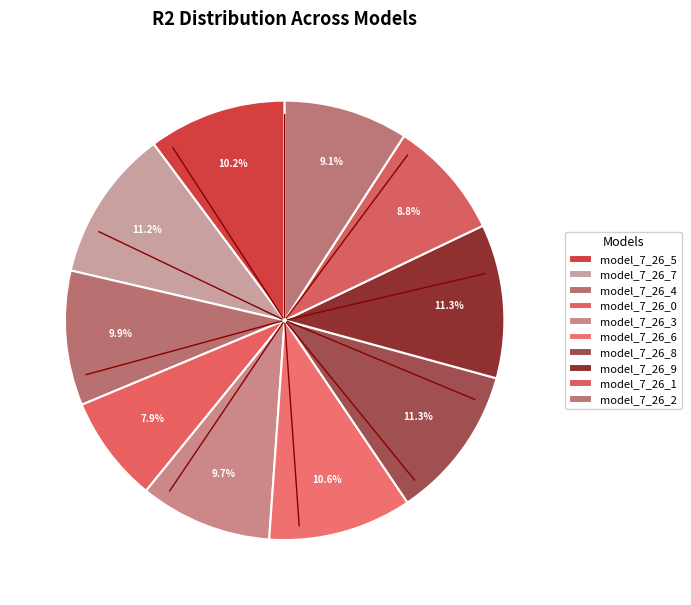

Which category has the biggest portion of the pie?

model_7_26_9